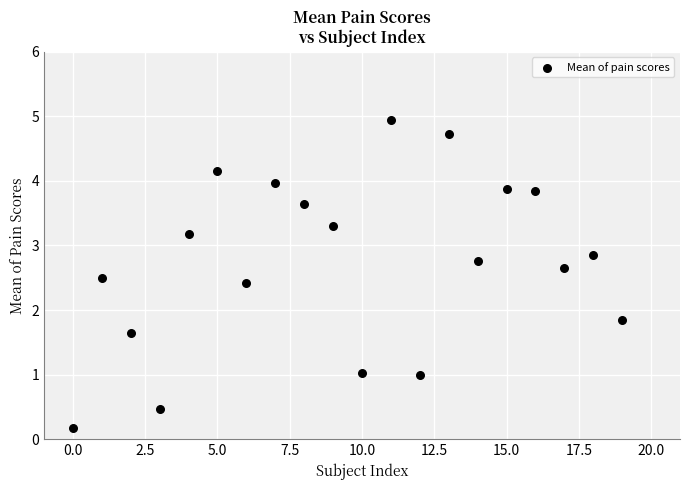

What is the range of Y values (max minus min)?

4.8